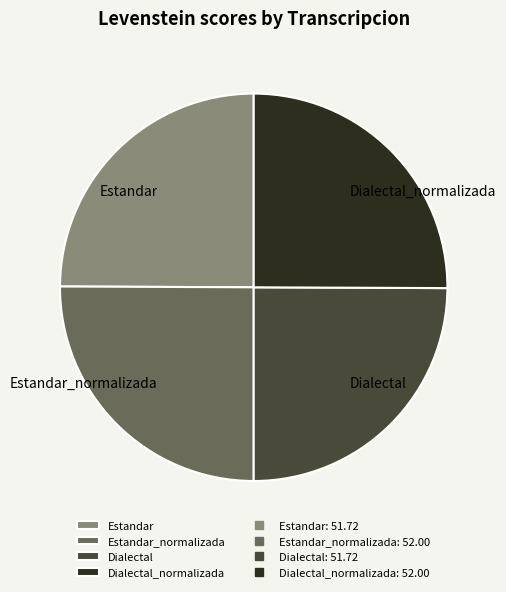

How many segments does this pie chart have?

4